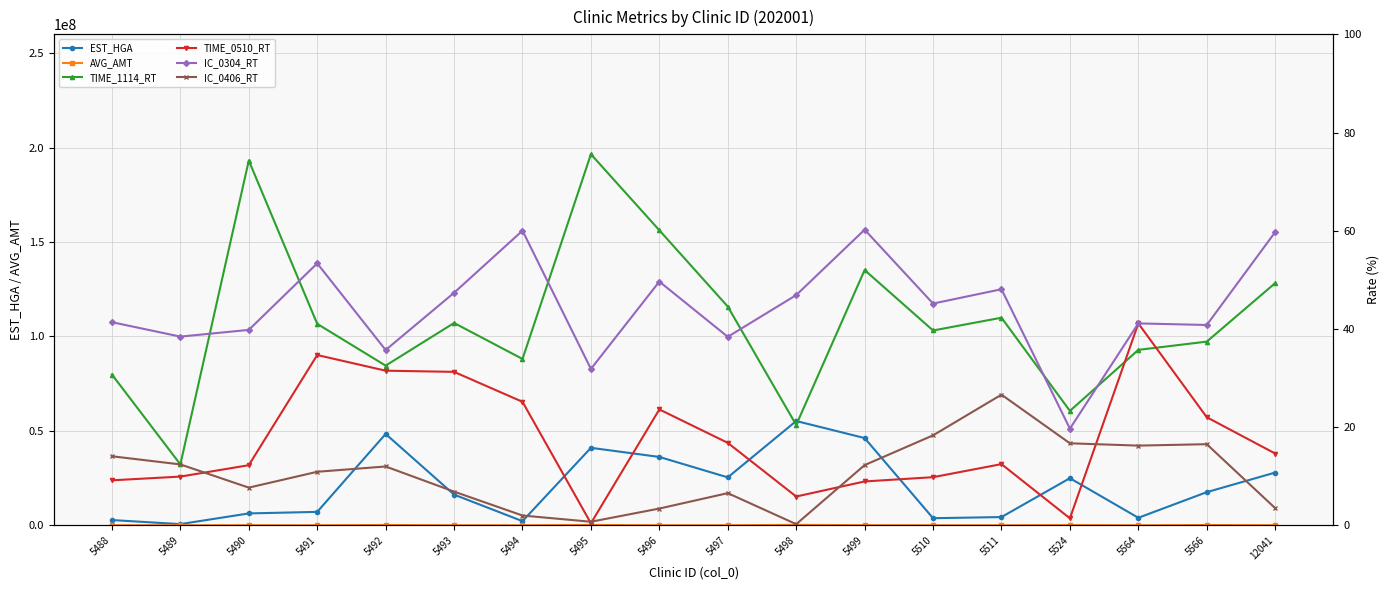

Rank the series at 5492 from lowest to highest value.

IC_0406_RT, TIME_0510_RT, TIME_1114_RT, IC_0304_RT, AVG_AMT, EST_HGA